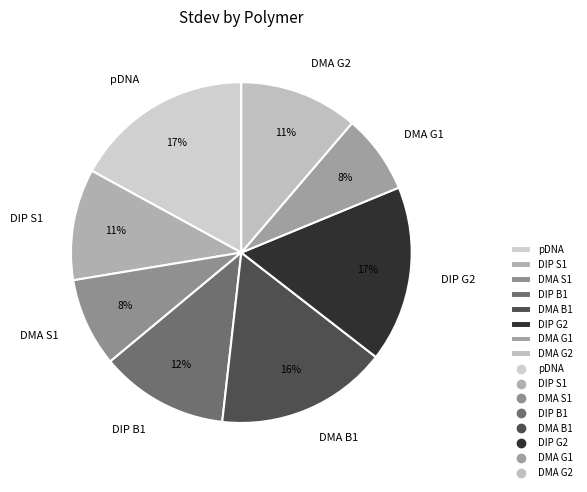

Does DIP S1 represent more than half of the total?

No